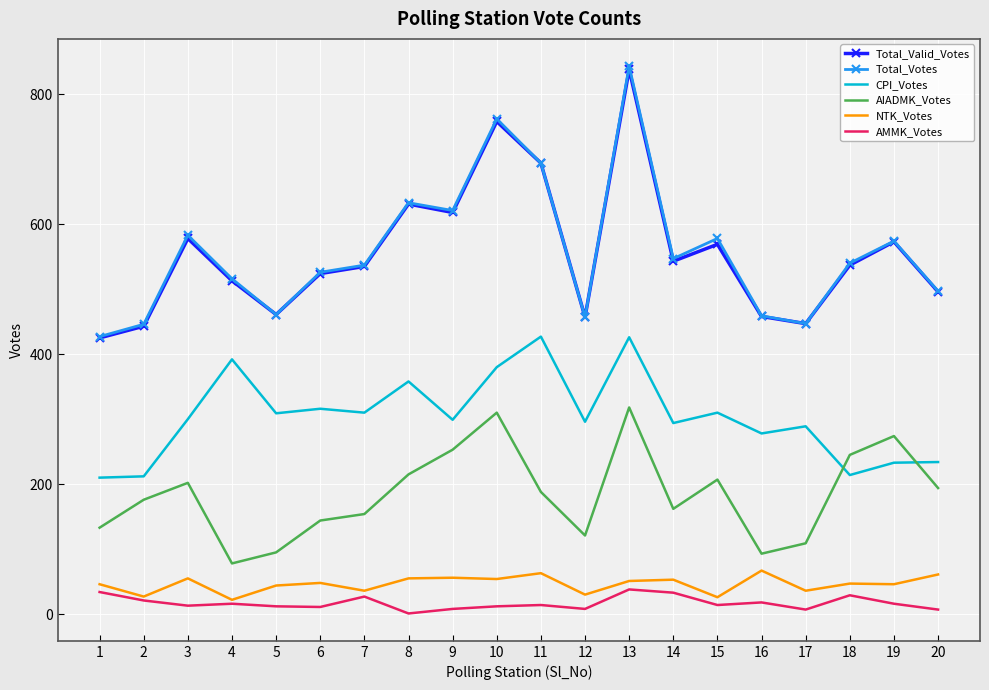

The value of CPI_Votes at 9 is 299. True or false?

True